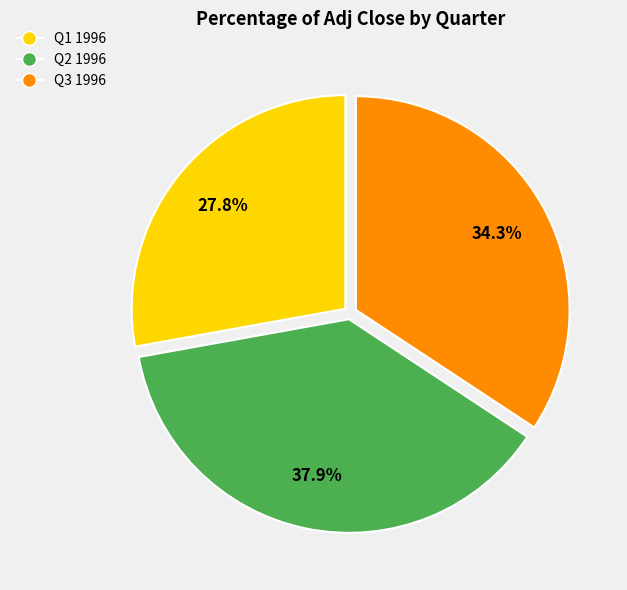

How many slices are in this pie chart?

3